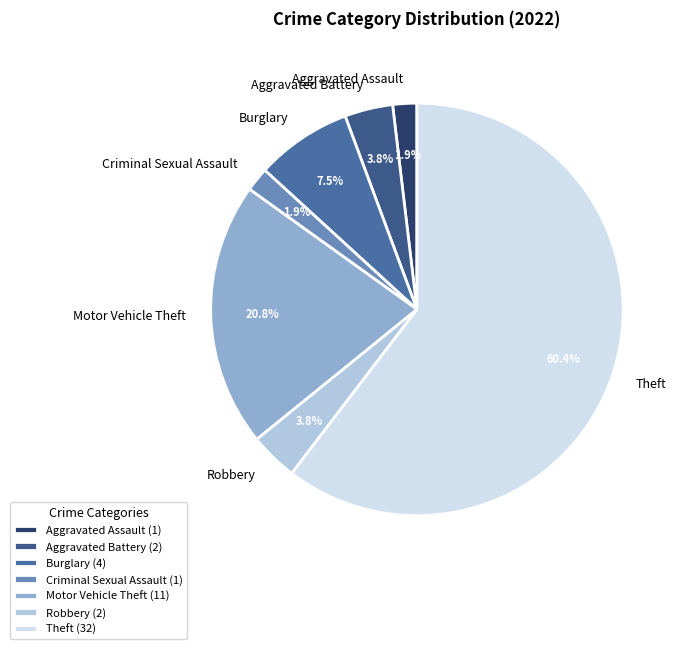

To the nearest percent, what is the combined percentage of Aggravated Battery and Criminal Sexual Assault?

6%